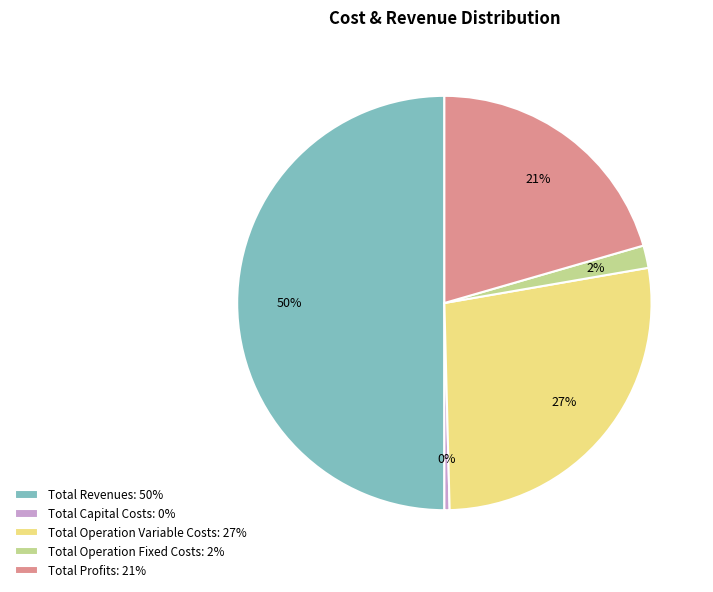

What is the largest slice in the pie chart?

Total Revenues